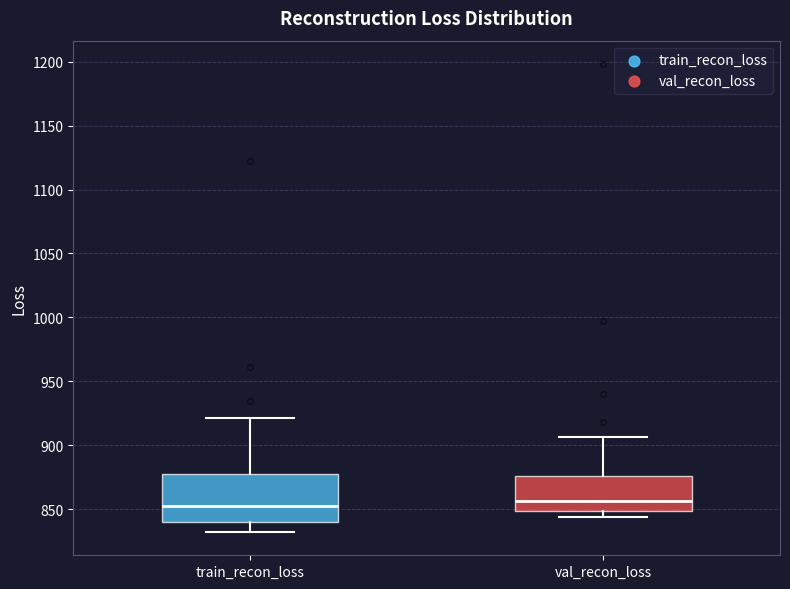

Reading left to right, read every box against the y-axis: the position of its median line, the range the box covers, and the ends of its whiskers. The values are not printed on the chart, so give them approximately, as read against the axis.

train_recon_loss: median 855, box 840 to 880, whiskers 830 to 920
val_recon_loss: median 855, box 850 to 875, whiskers 845 to 905